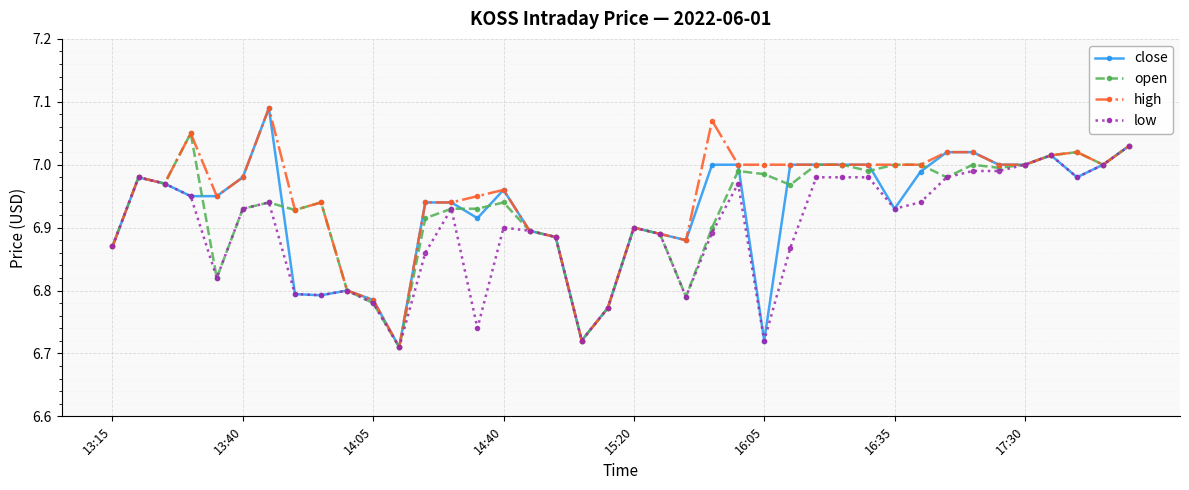

At how many categories does at least one series exceed 6?

40